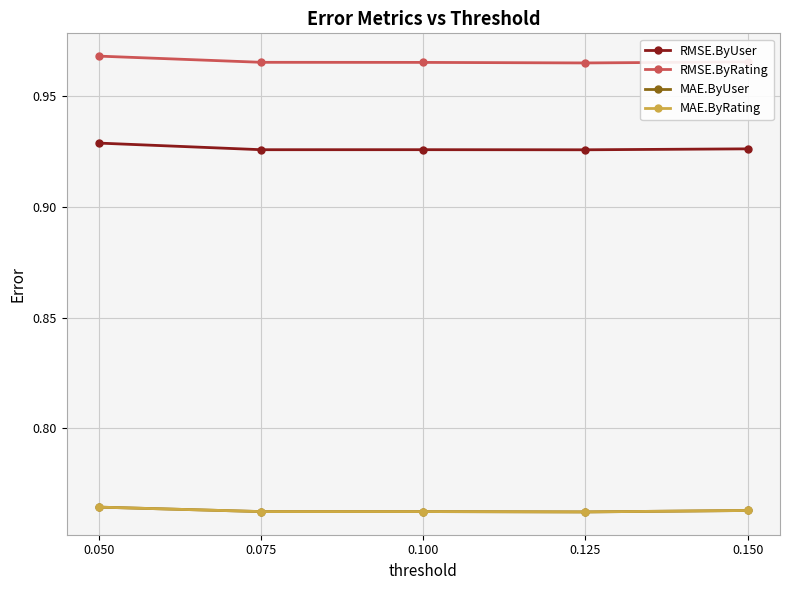

Does the chart display data point markers on the line(s)?

Yes